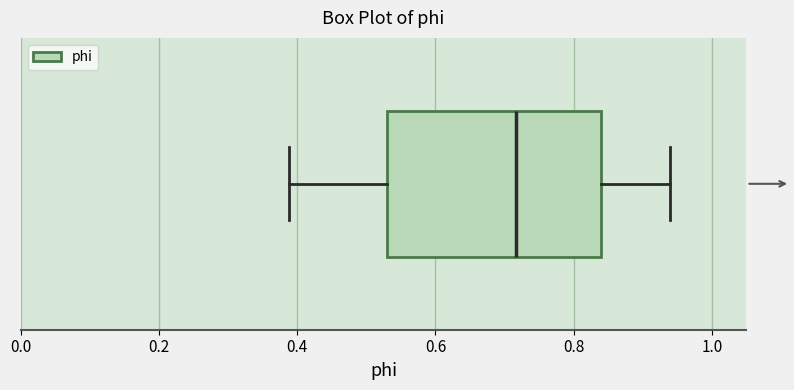

Where does the left whisker of the box end on the x-axis? The values are not printed on the chart, so give them approximately, as read against the axis.

0.38